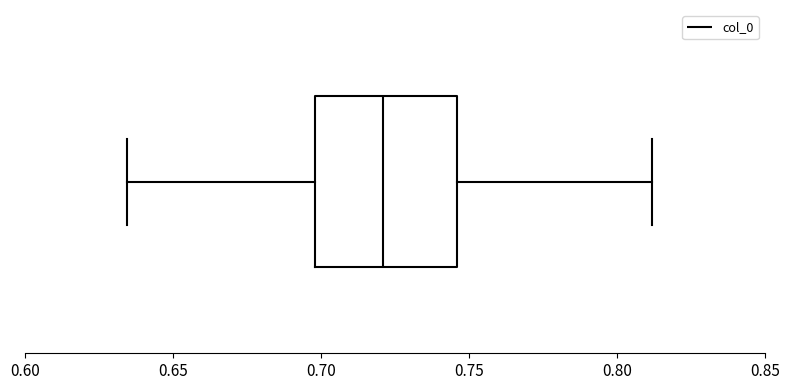

Read this box plot against the x-axis: the position of the median line, the range covered by the box, and the ends of both whiskers. The values are not printed on the chart, so give them approximately, as read against the axis.

median 0.720, box 0.700 to 0.745, whiskers 0.635 to 0.810